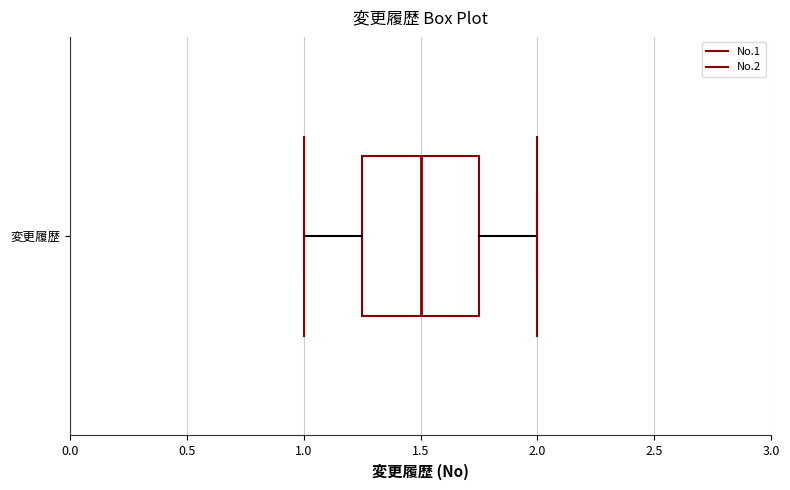

Read this box plot against the x-axis: the position of the median line, the range covered by the box, and the ends of both whiskers. The values are not printed on the chart, so give them approximately, as read against the axis.

median 1.50, box 1.25 to 1.75, whiskers 1.00 to 2.00